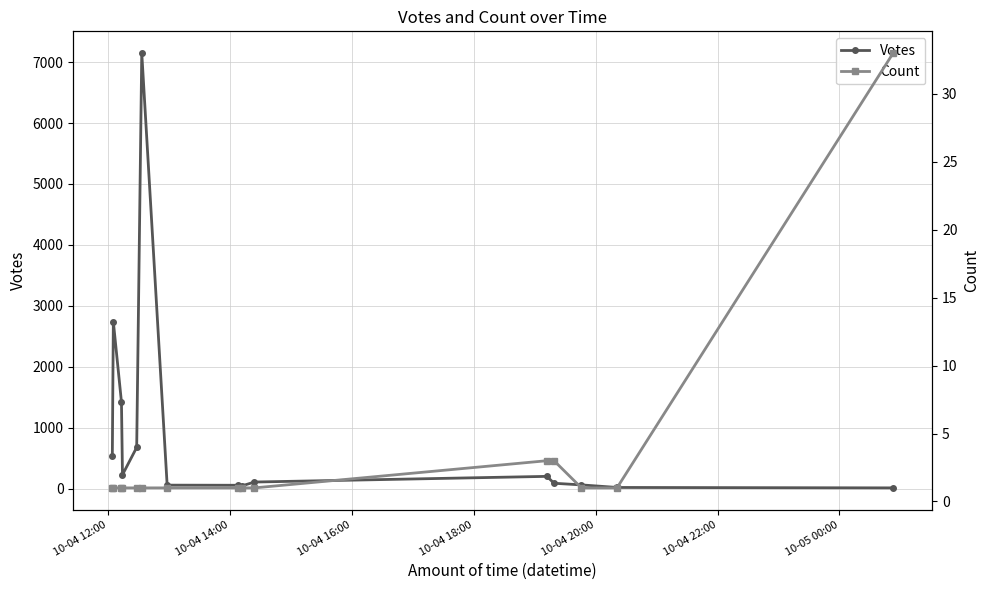

What is the average value of the Votes series?

893